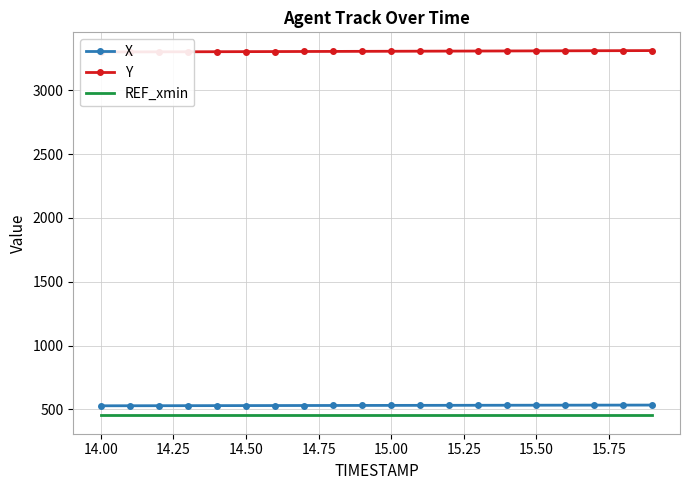

True or false: X has a value of 953.2 at 15.00.

False